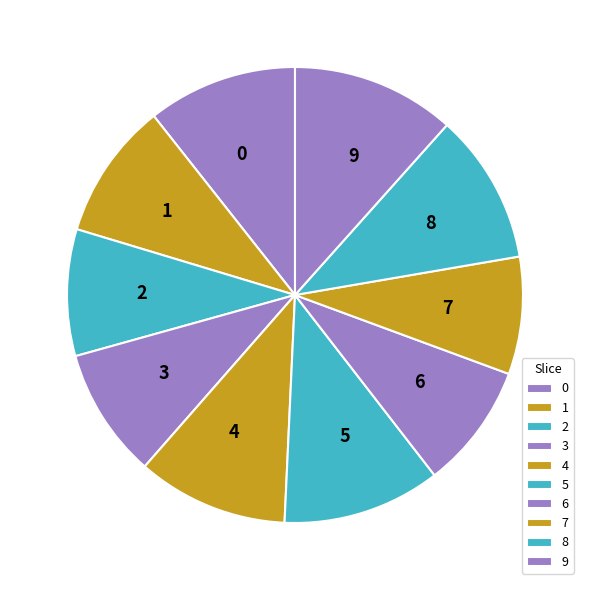

The 9 slice represents 5% of the pie. True or false?

False